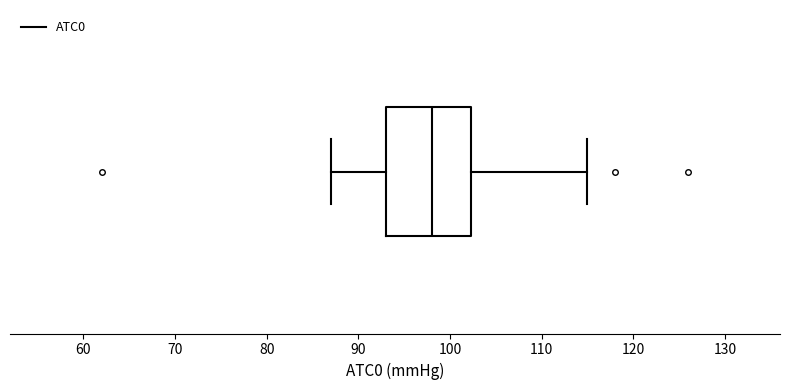

Transcribe this box plot: give where the median line is, the range the box spans, and where the two whiskers end, as read against the x-axis. The values are not printed on the chart, so give them approximately, as read against the axis.

median 98, box 93 to 102, whiskers 87 to 115